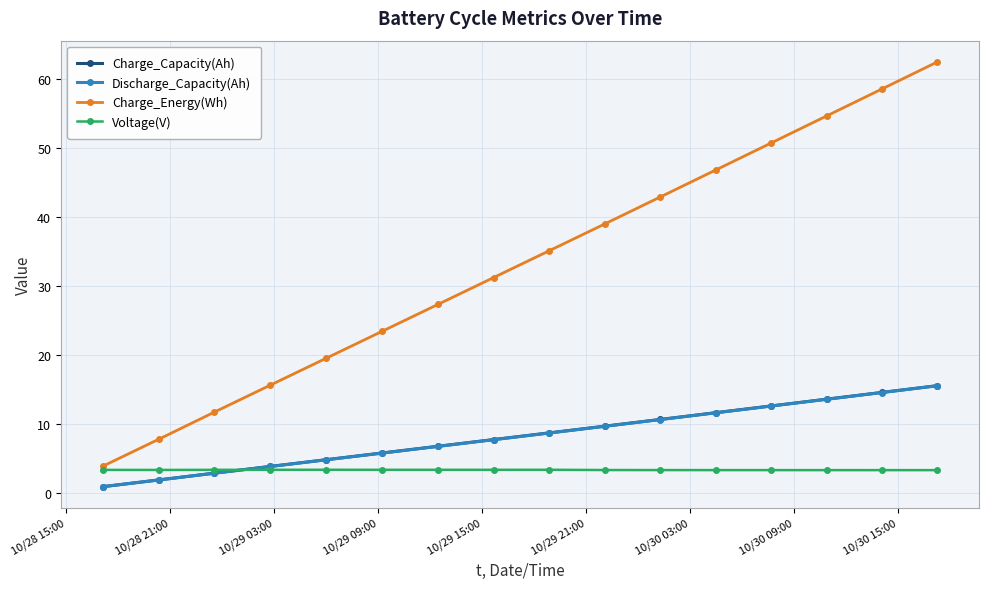

Does the chart display data point markers on the line(s)?

Yes